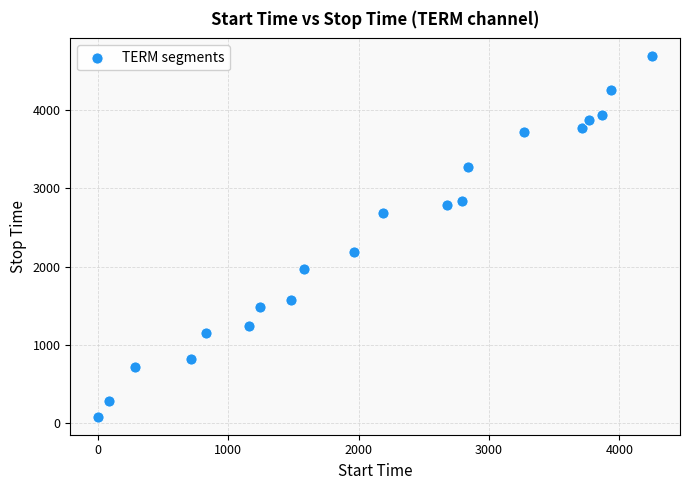

What is the range of X values (max minus min)?

4251